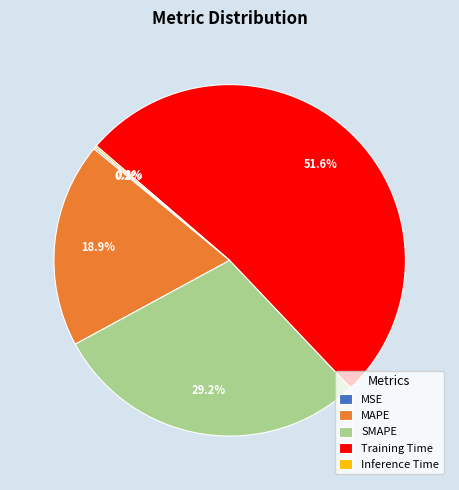

Approximately how many times larger is the value at MAPE compared to SMAPE?

0.6